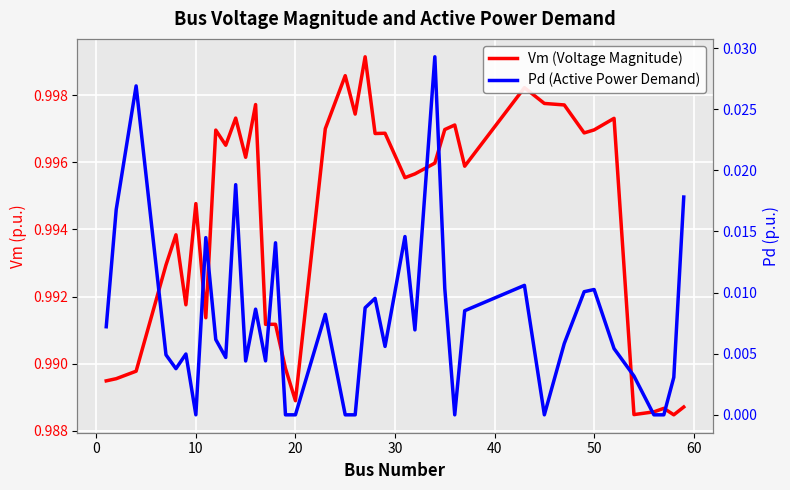

Count the number of categories in the chart.

40